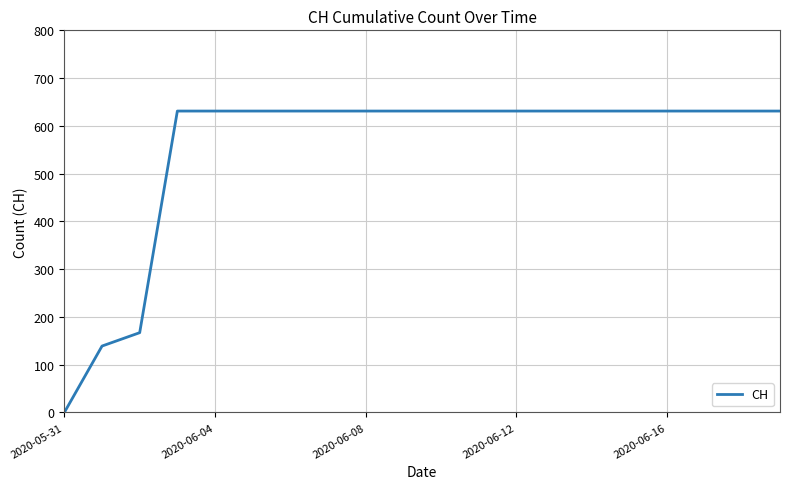

What is the greatest value displayed?

631